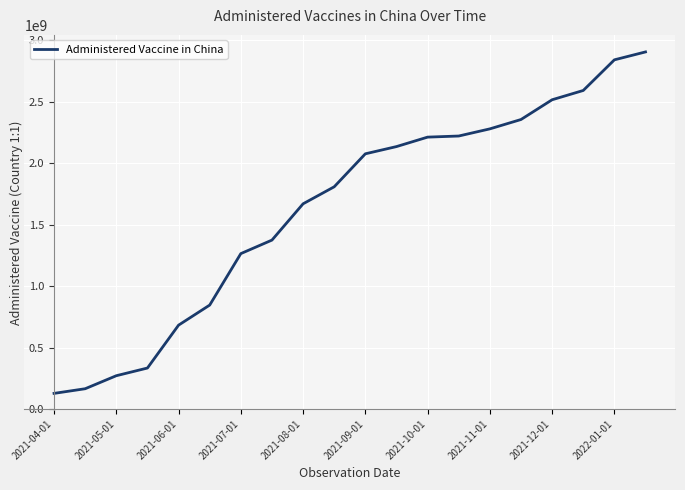

How many values are below 2076428000?

10